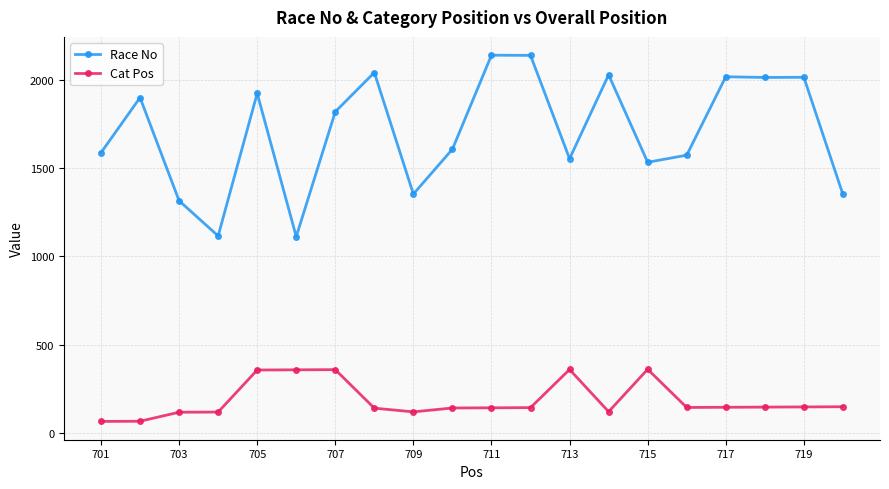

What is the difference between the second highest and minimum values in the Cat Pos series?

294